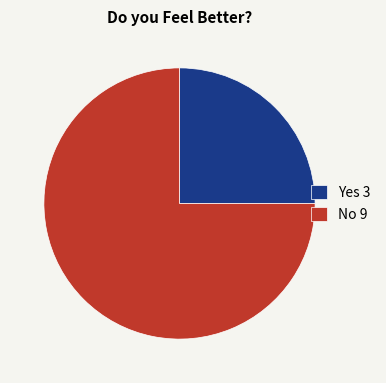

True or false: Yes 3 accounts for 11% of the total.

False